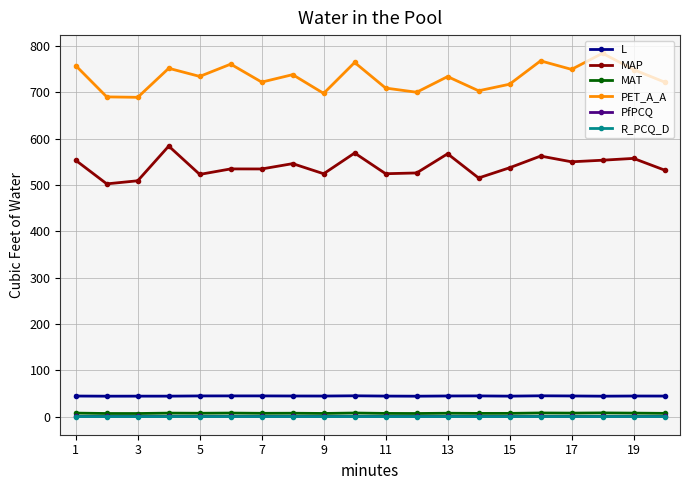

Which series has the widest spread of values?

PET_A_A